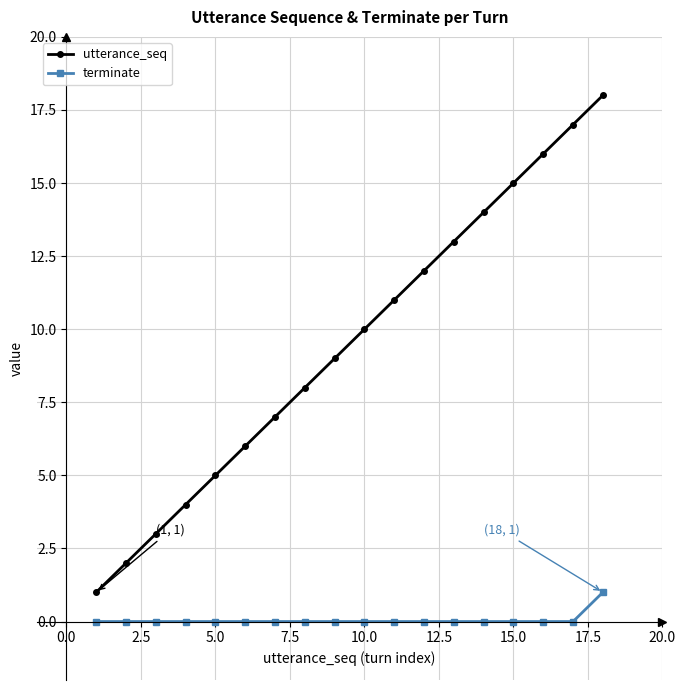

List the series in order of their overall mean, lowest first.

terminate, utterance_seq